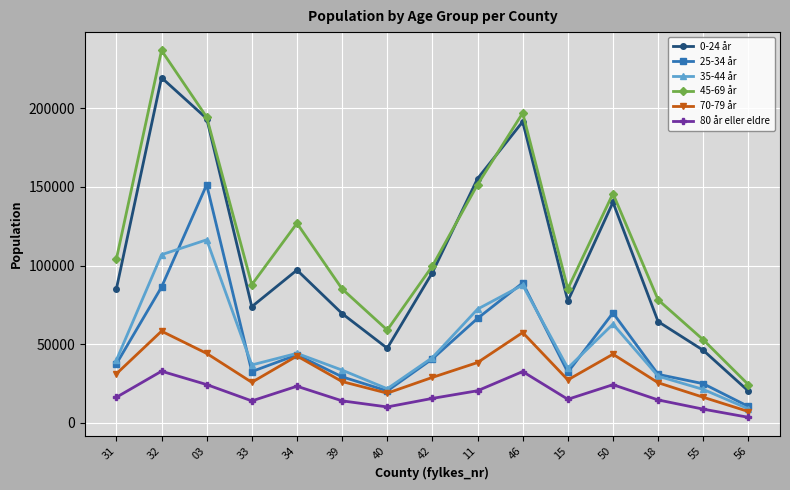

What value does the 35-44 år series have at 34, to the nearest 10?

44250